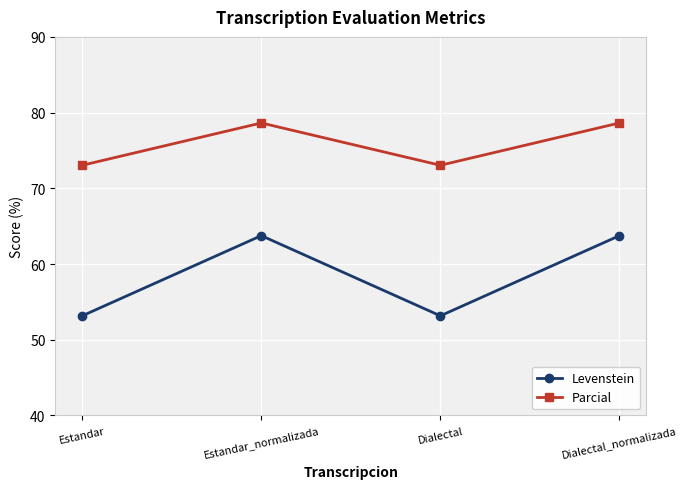

At how many categories does at least one series exceed 61?

4